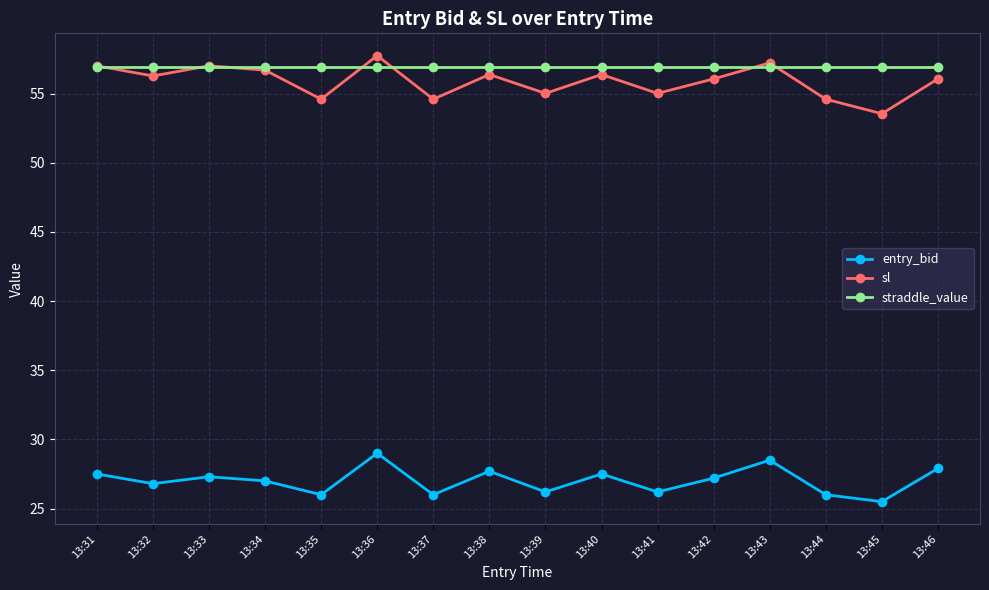

Count the number of data series in this chart.

3